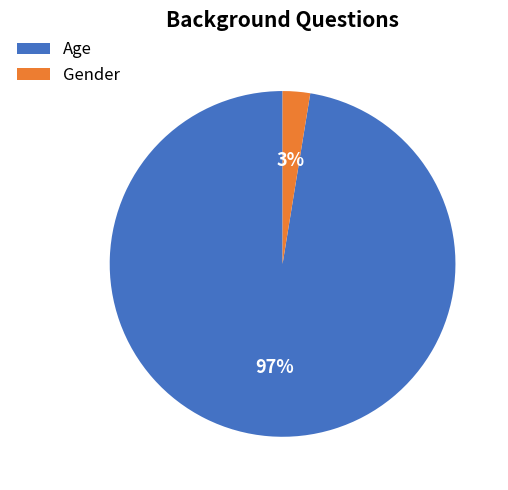

To the nearest percent, what is the combined percentage of Gender and Age?

100%